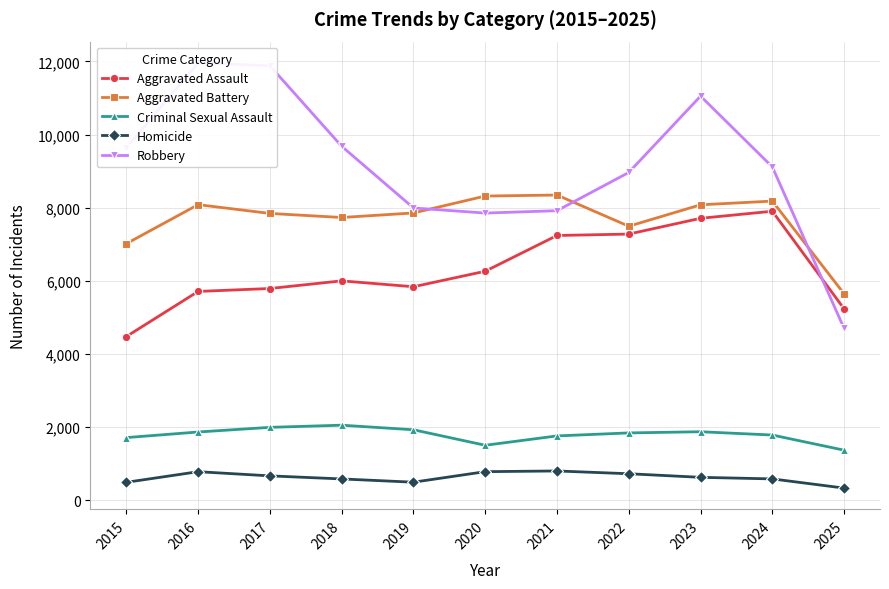

At which label does Homicide reach its minimum?

2025